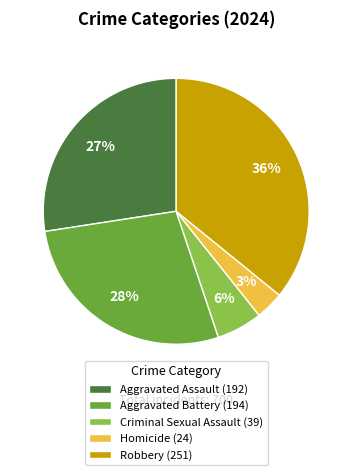

Between Robbery (251) and Aggravated Assault (192), which is larger?

Robbery (251)